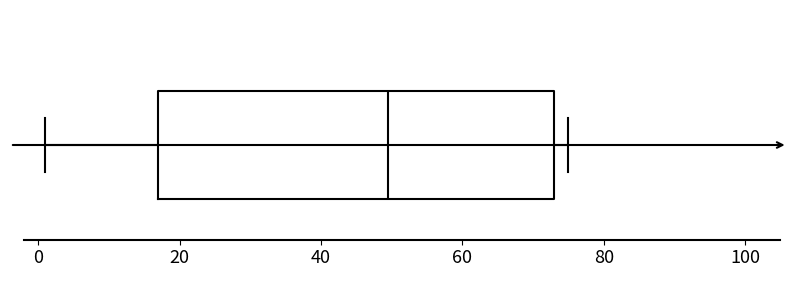

Where is the right edge of the box on the x-axis? The values are not printed on the chart, so give them approximately, as read against the axis.

74